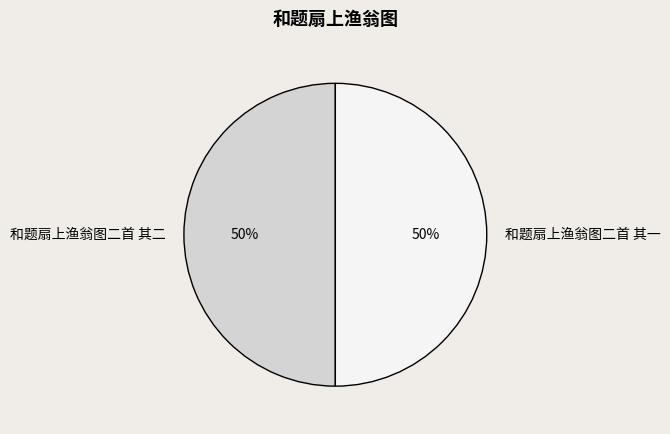

Is it true that 和题扇上渔翁图二首 其二 is 35% of the pie?

False